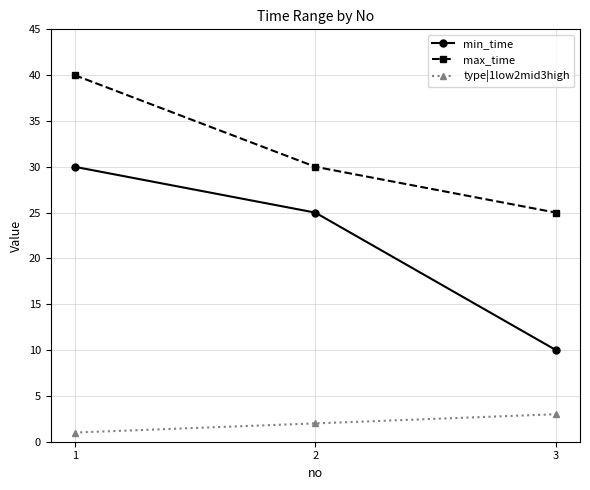

Is the value of type|1low2mid3high at 1 greater than the value of min_time at 2?

No